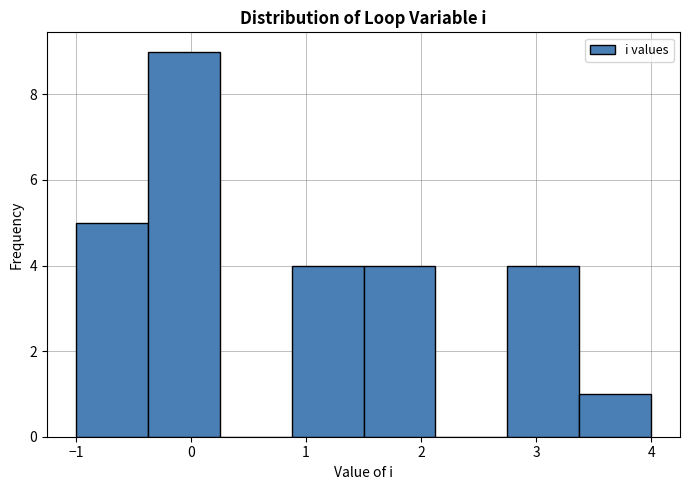

What is the height of the bar covering -1.0 to -0.4 on the x-axis? Neither the bar edges nor the heights are printed on the chart, so give them approximately, as read against the axes.

5